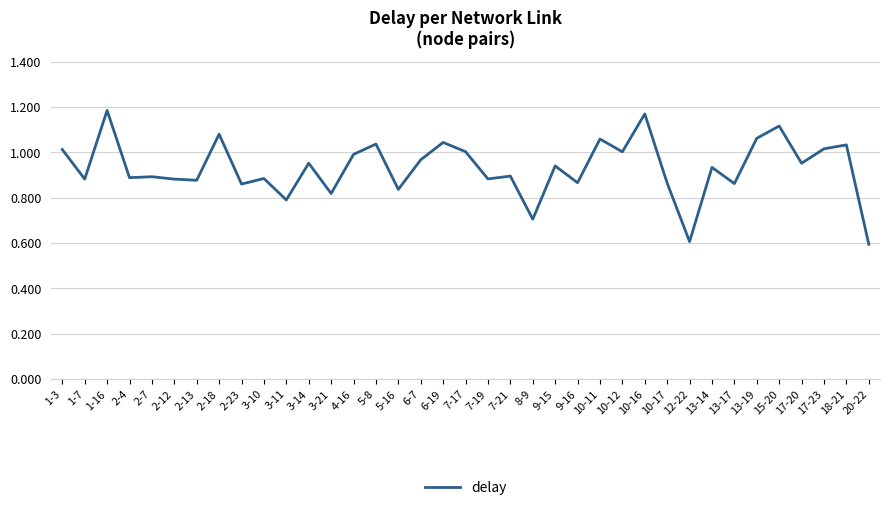

What position from the right is 13-17?

7